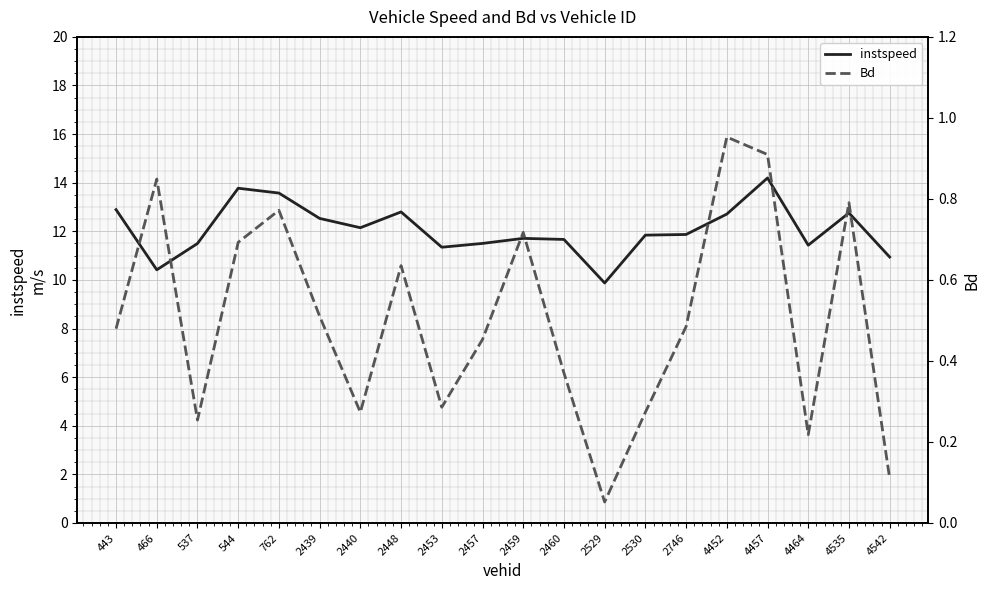

Is the value of Bd at 443 greater than the value of instspeed at 4464?

No